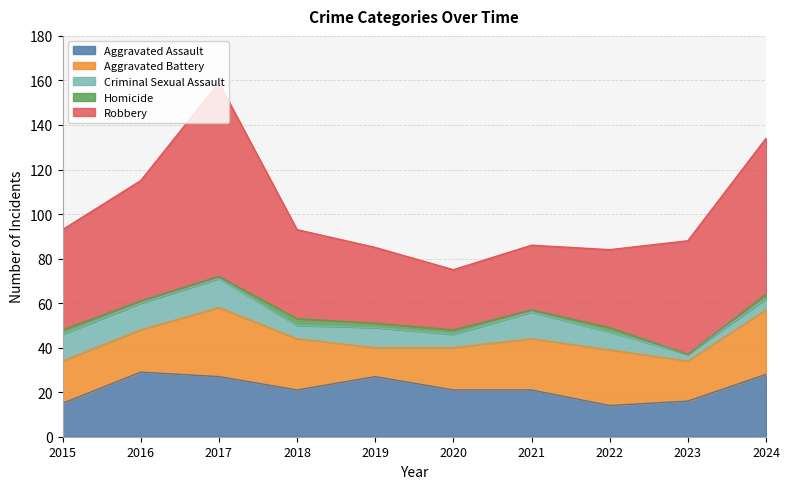

Reading right to left, transcribe all the data shown in this chart.

Aggravated Assault: 28	16	14	21	21	27	21	27	29	15
Aggravated Battery: 29	18	25	23	19	13	23	31	19	19
Criminal Sexual Assault: 5	3	8	12	6	9	6	13	12	12
Homicide: 2	0	2	1	2	2	3	1	1	2
Robbery: 70	51	35	29	27	34	40	87	54	45